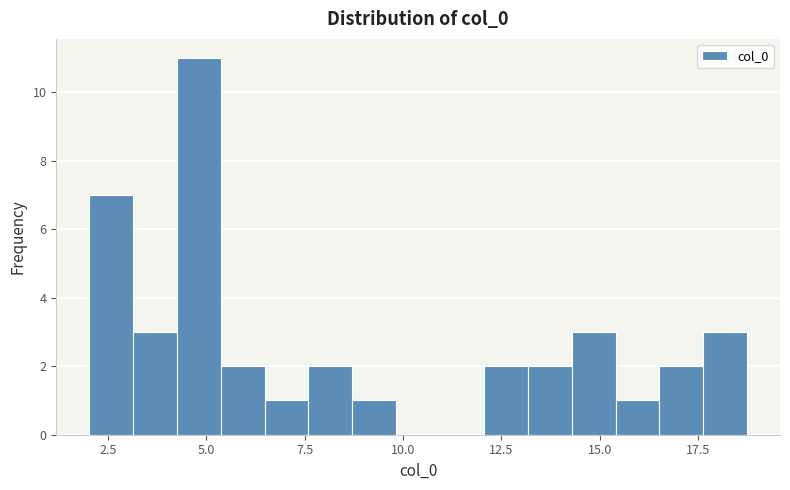

Read against the x-axis, roughly where is the centre of the tallest bar?

5.0